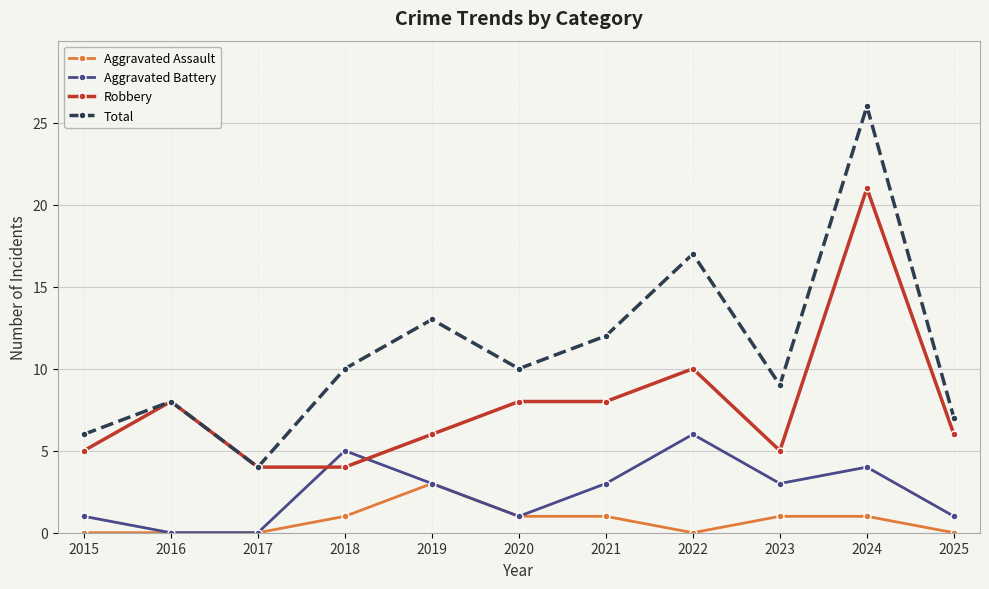

Is the value of Total at 2016 greater than the value of Aggravated Battery at 2017?

Yes